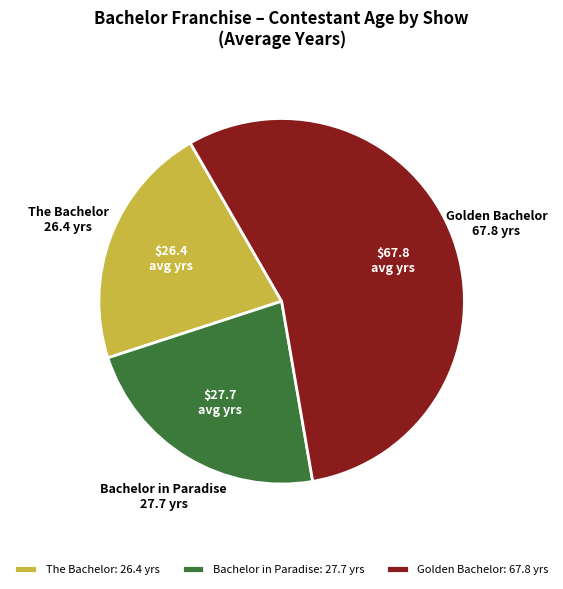

Which slice is the largest?

Golden Bachelor: 67.8 yrs